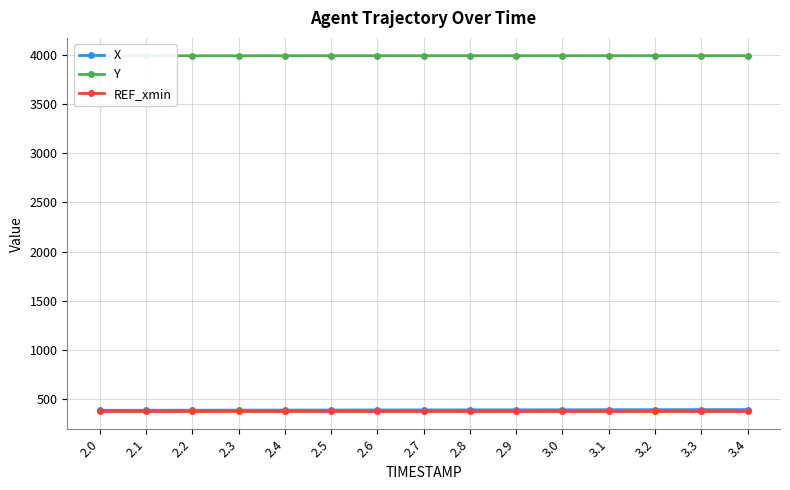

What is the sum of all Y values?

59862.6